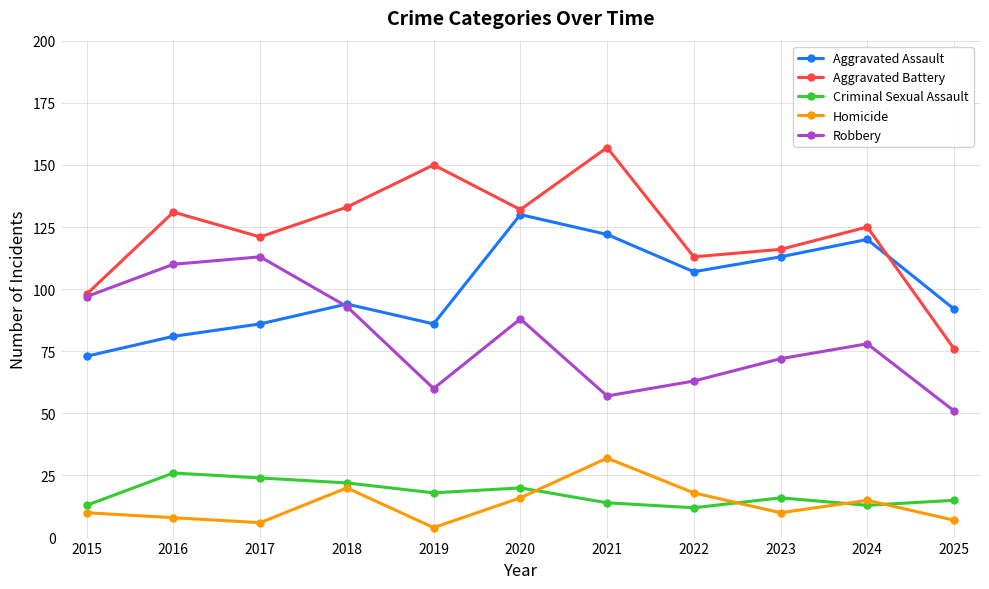

What is the difference between the maximum and minimum values in the Aggravated Assault series?

57